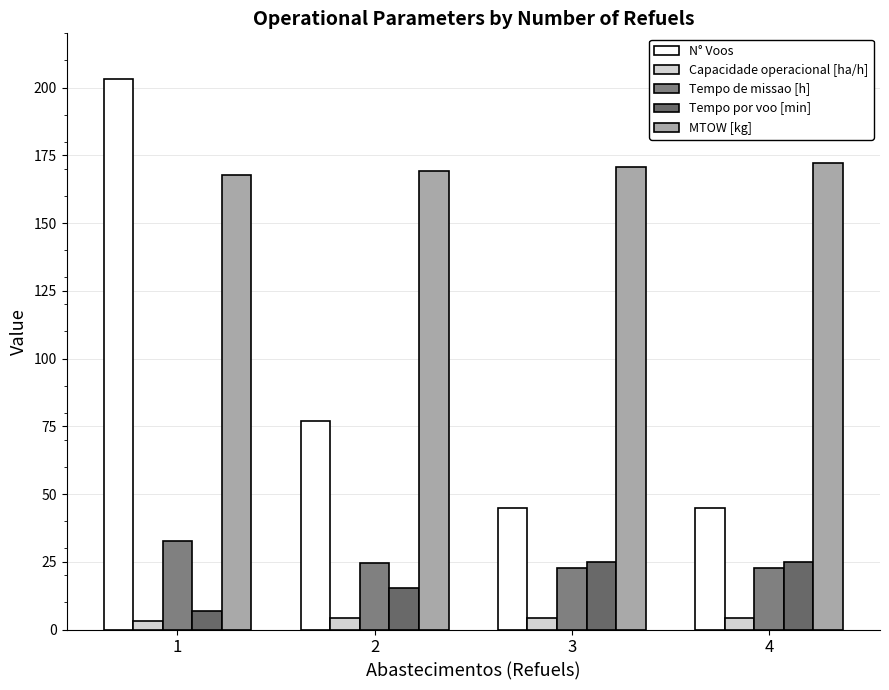

What value does the N° Voos series have at 1?

203.0